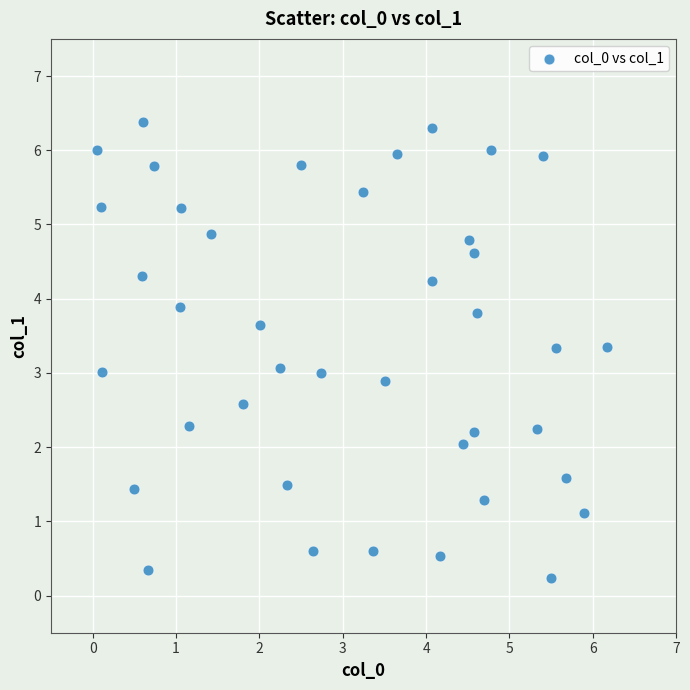

What is the range of Y values (max minus min)?

6.1